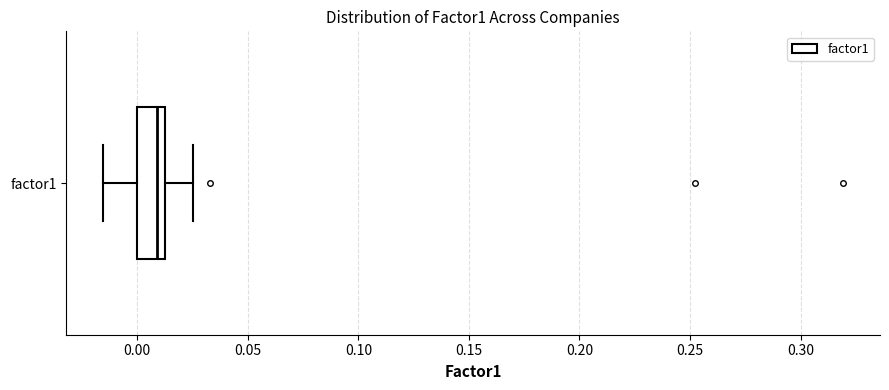

Where does the right whisker of the box for factor1 end on the x-axis? The values are not printed on the chart, so give them approximately, as read against the axis.

0.025